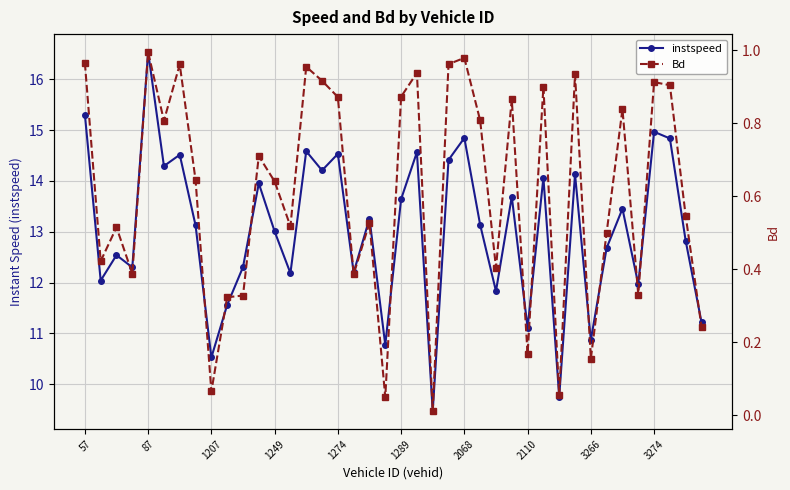

At which label is instspeed closest to 13?

1249